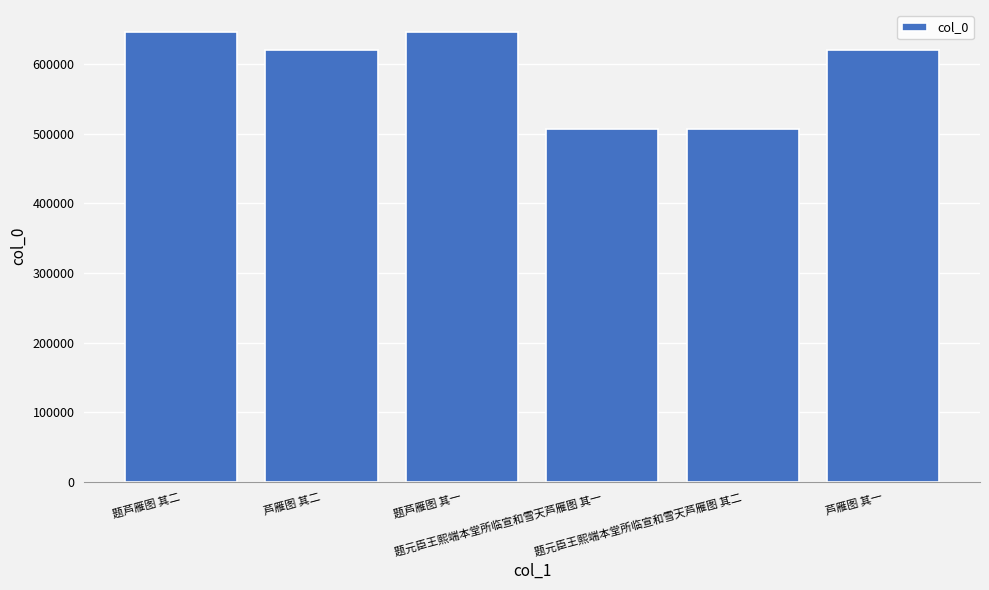

True or false: the data shows 360865 at 题芦雁图 其二.

False